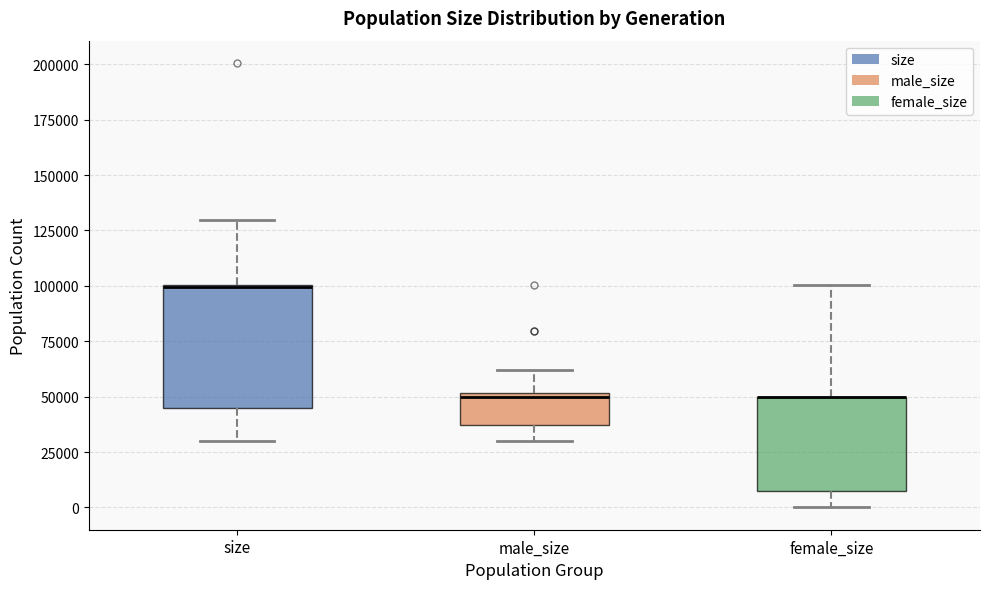

Reading left to right, transcribe this box plot: for each box, give where its median line is, the range the box spans, and where its two whiskers end, as read against the y-axis. The values are not printed on the chart, so give them approximately, as read against the axis.

size: median 100000 (drawn on the box's upper edge), box 45000 to 100000, whiskers 30000 to 130000
male_size: median 50000 (just below the box's upper edge), box 35000 to 50000, whiskers 30000 to 60000
female_size: median 50000 (drawn on the box's upper edge), box 5000 to 50000, whiskers 0 to 100000